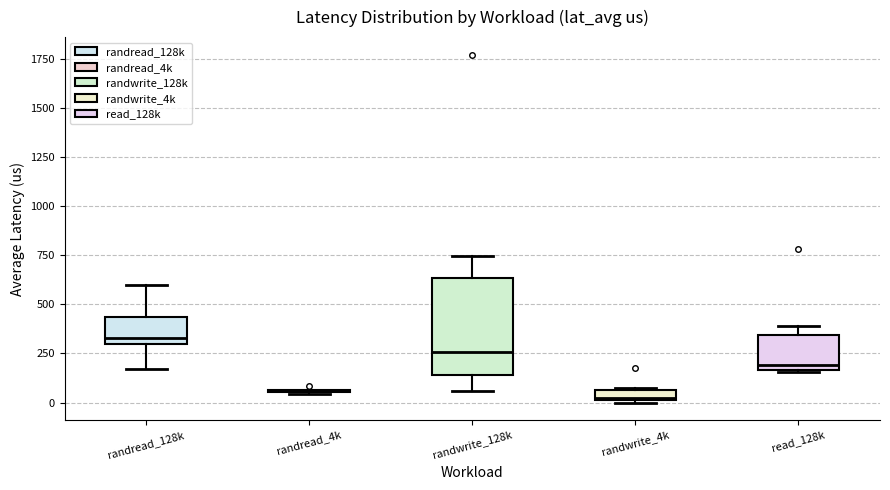

Which box is the tallest, from its lower edge to its upper edge?

randwrite_128k